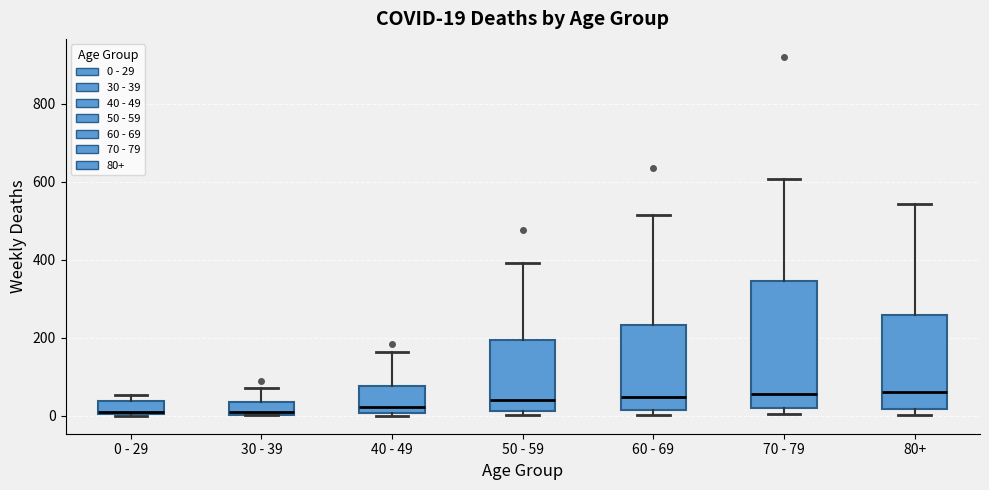

Which box is the tallest, from its lower edge to its upper edge?

70 - 79